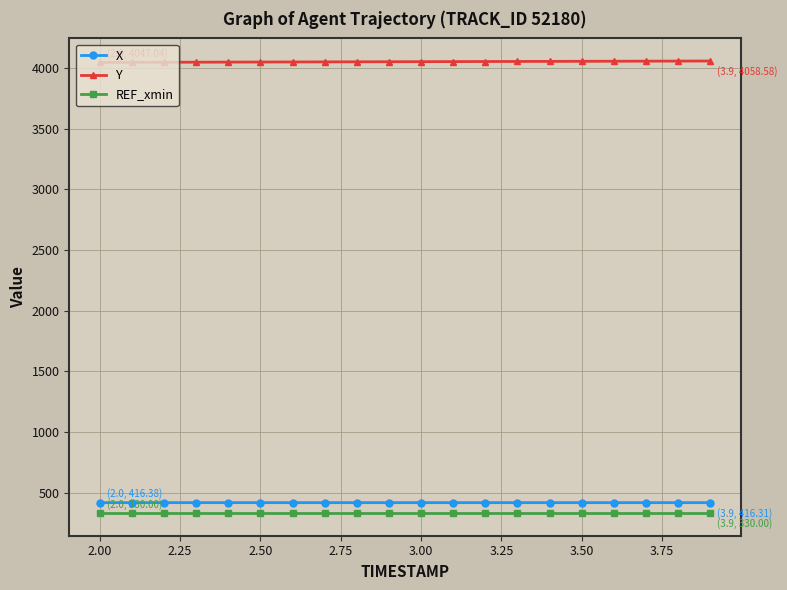

Which series has the largest total across all categories?

Y